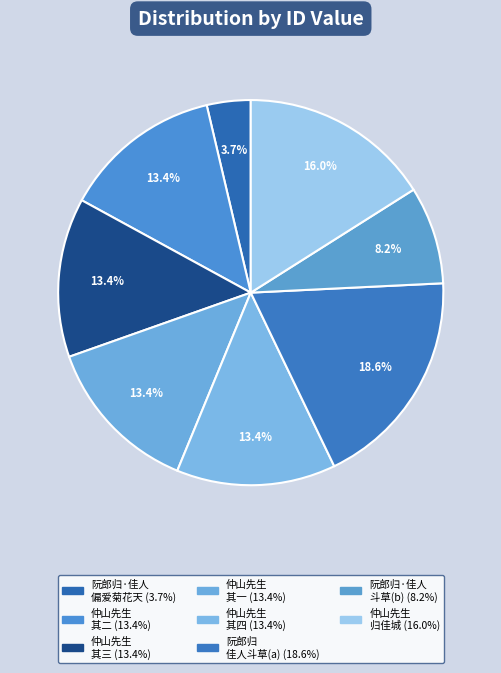

How many segments does this pie chart have?

8